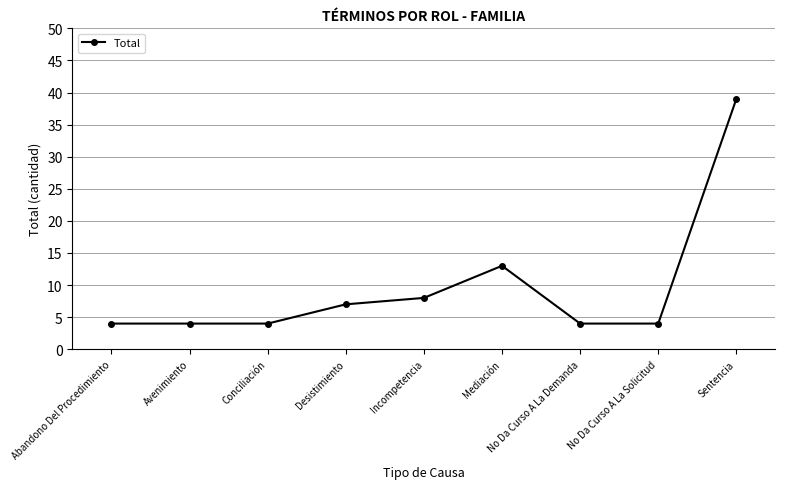

What is the greatest value displayed?

39